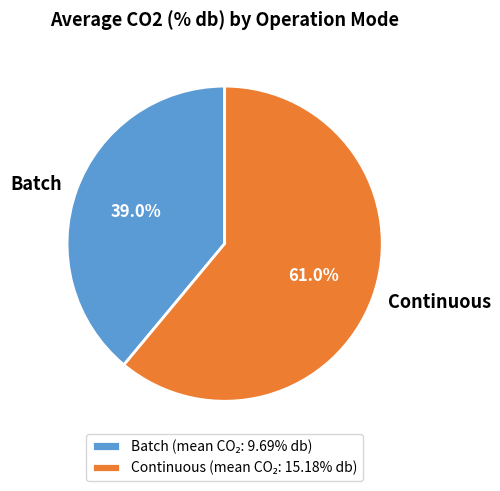

Between Batch and Continuous, which is larger?

Continuous